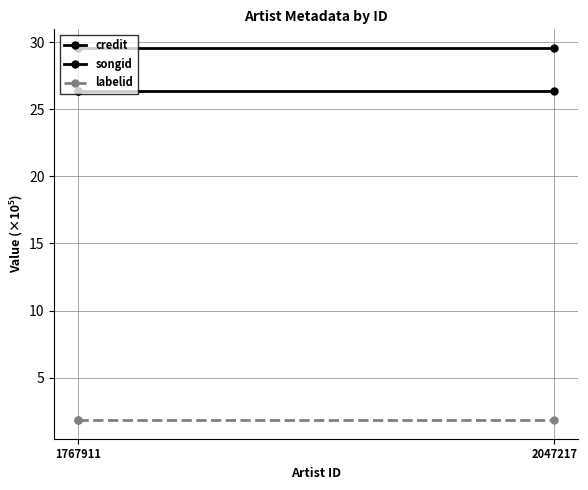

What is the highest value of the labelid series?

1.8